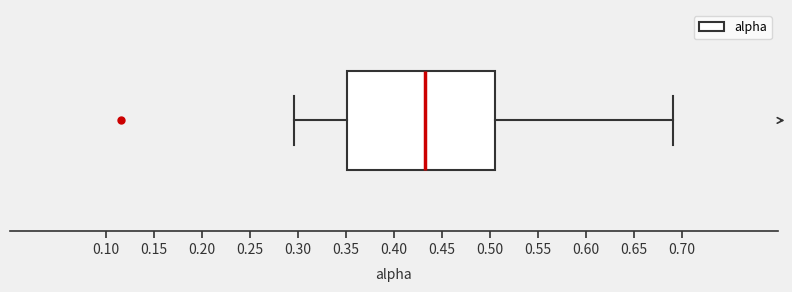

Where is the left edge of the box on the x-axis? The values are not printed on the chart, so give them approximately, as read against the axis.

0.350